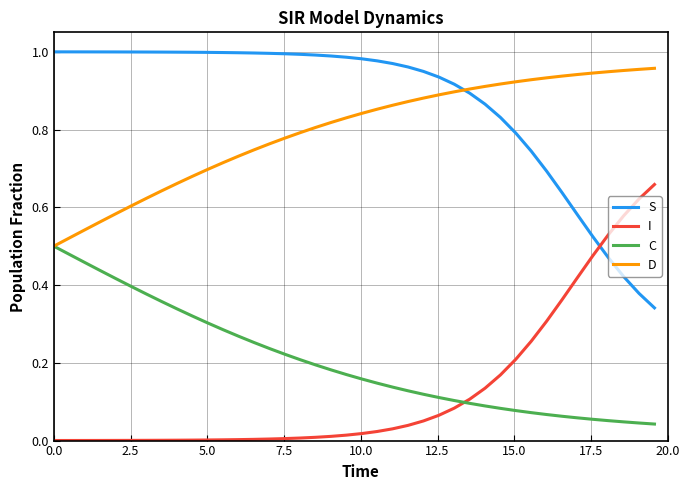

True or false: S and D cross at least once.

True